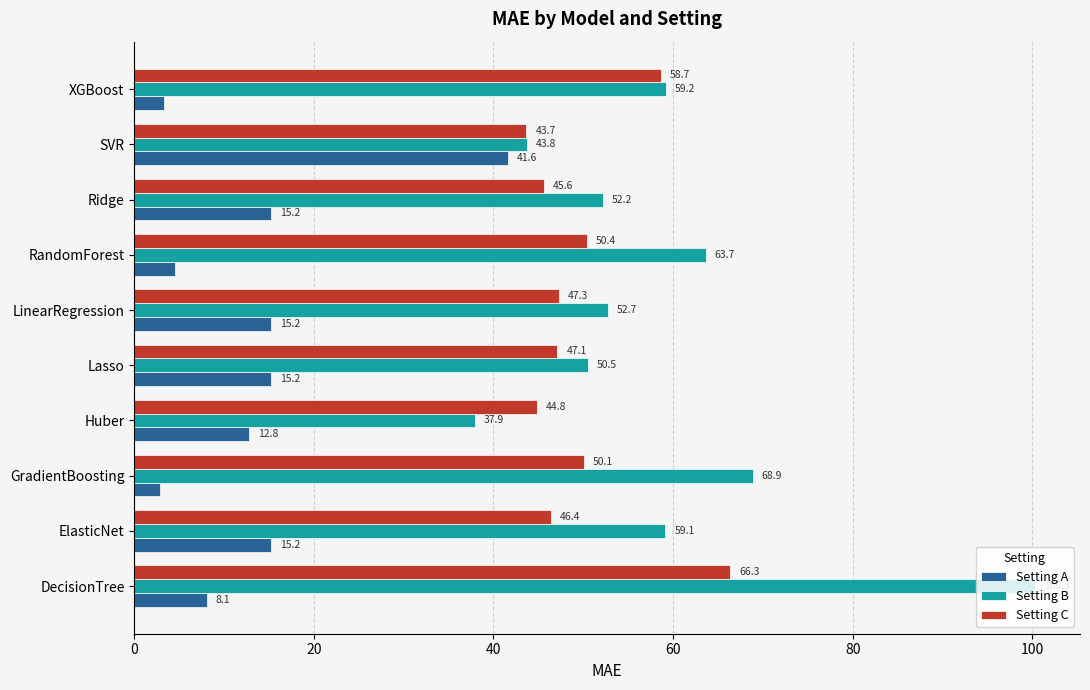

Rank the series by their average value, from highest to lowest.

Setting B, Setting C, Setting A